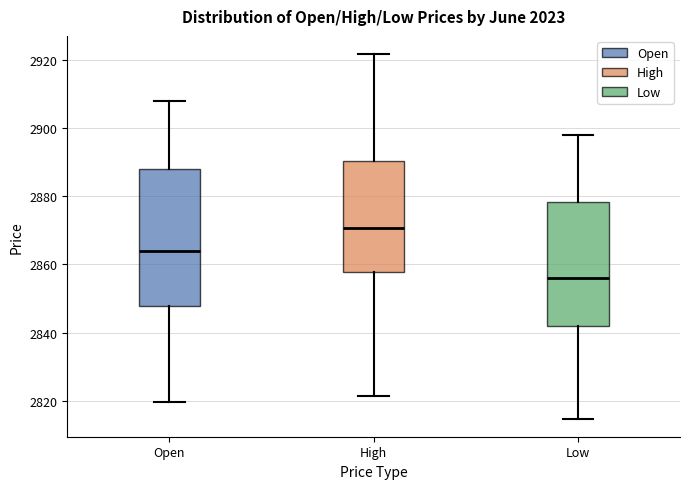

Reading left to right, transcribe this box plot: for each box, give where its median line is, the range the box spans, and where its two whiskers end, as read against the y-axis. The values are not printed on the chart, so give them approximately, as read against the axis.

Open: median 2864, box 2848 to 2888, whiskers 2820 to 2908
High: median 2870, box 2858 to 2890, whiskers 2822 to 2922
Low: median 2856, box 2842 to 2878, whiskers 2814 to 2898